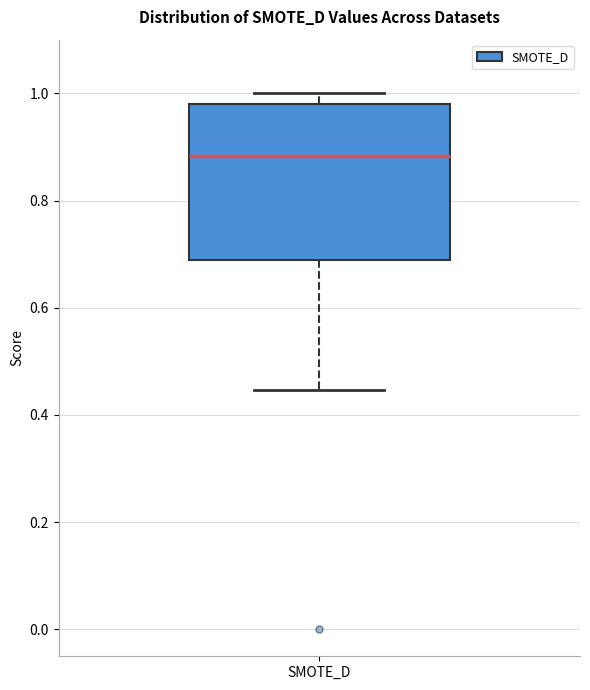

Where is the upper edge of the box for SMOTE_D on the y-axis? The values are not printed on the chart, so give them approximately, as read against the axis.

0.98